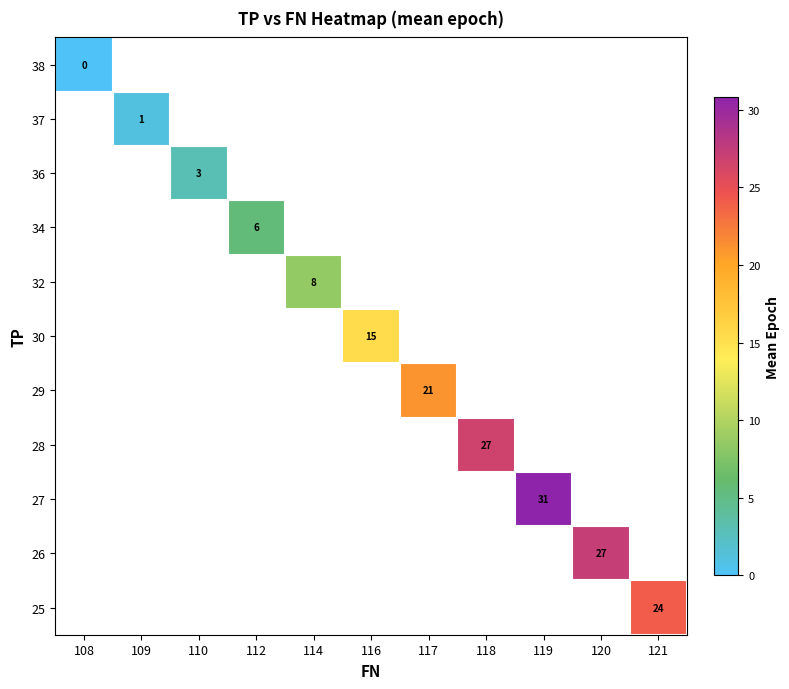

The 37 series shows 1 at 109. True or false?

True